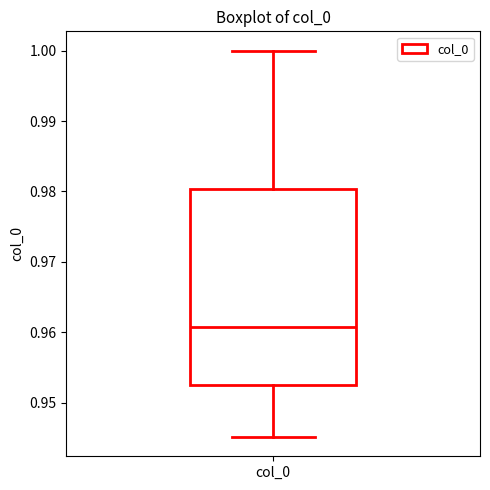

Transcribe this box plot: give where the median line is, the range the box spans, and where the two whiskers end, as read against the y-axis. The values are not printed on the chart, so give them approximately, as read against the axis.

median 0.961, box 0.953 to 0.980, whiskers 0.945 to 1.000